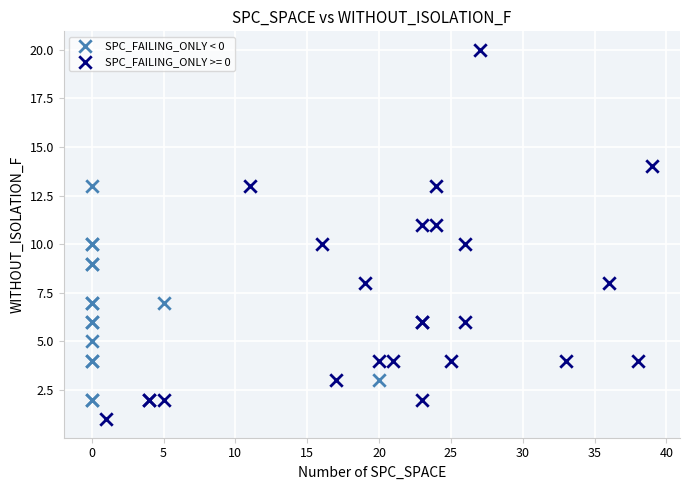

Which series contains the lowest Y value?

SPC_FAILING_ONLY >= 0